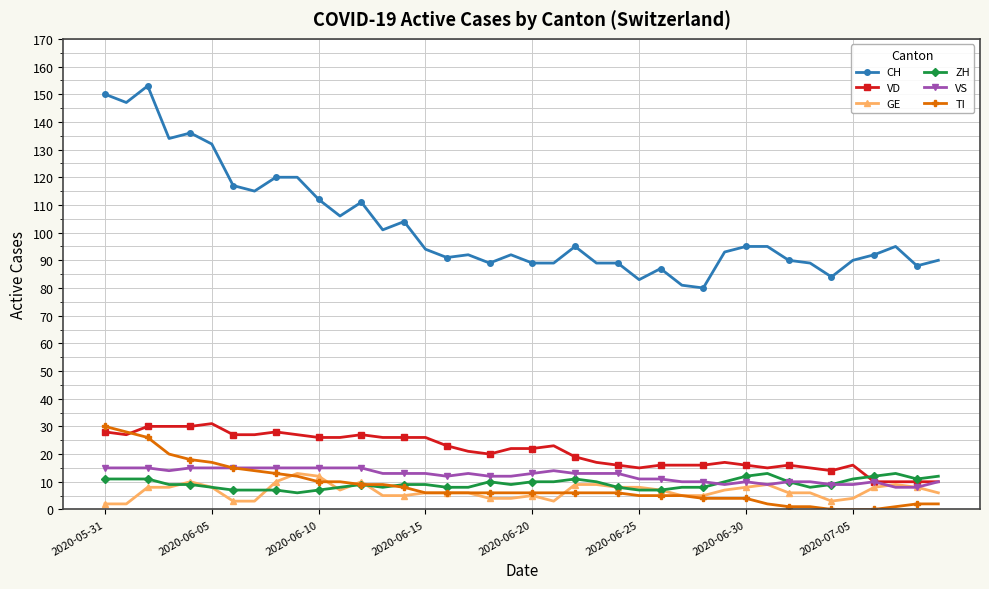

Which series has the largest total across all categories?

CH